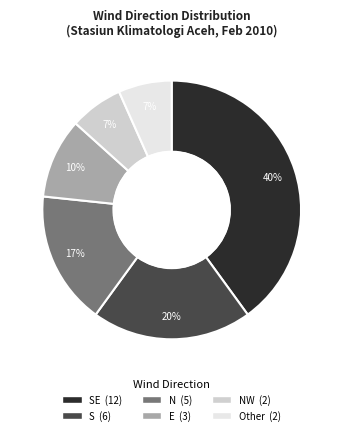

Is there a majority slice in this chart?

No